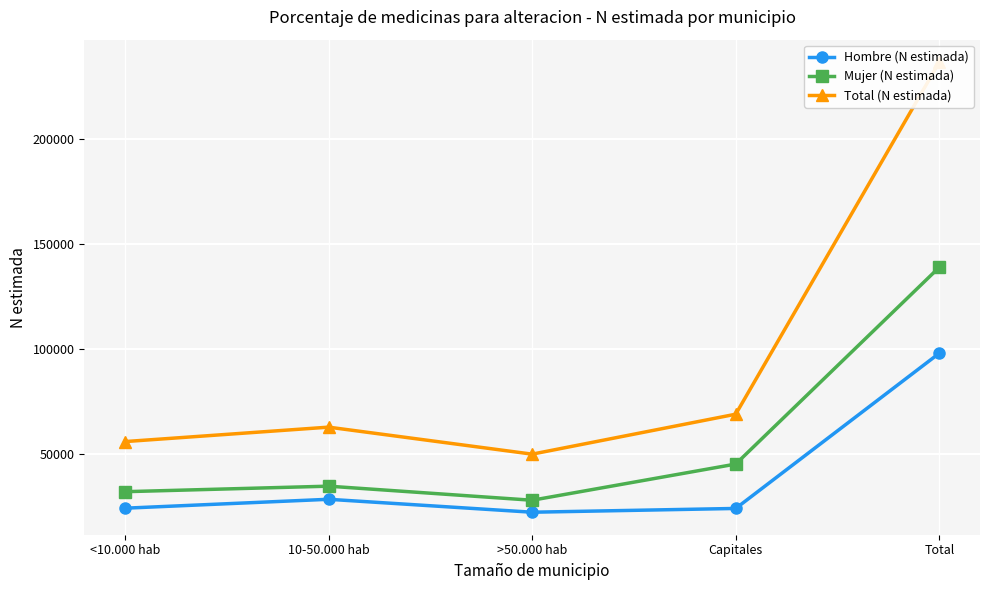

How many data points in Total (N estimada) are less than 62618?

2